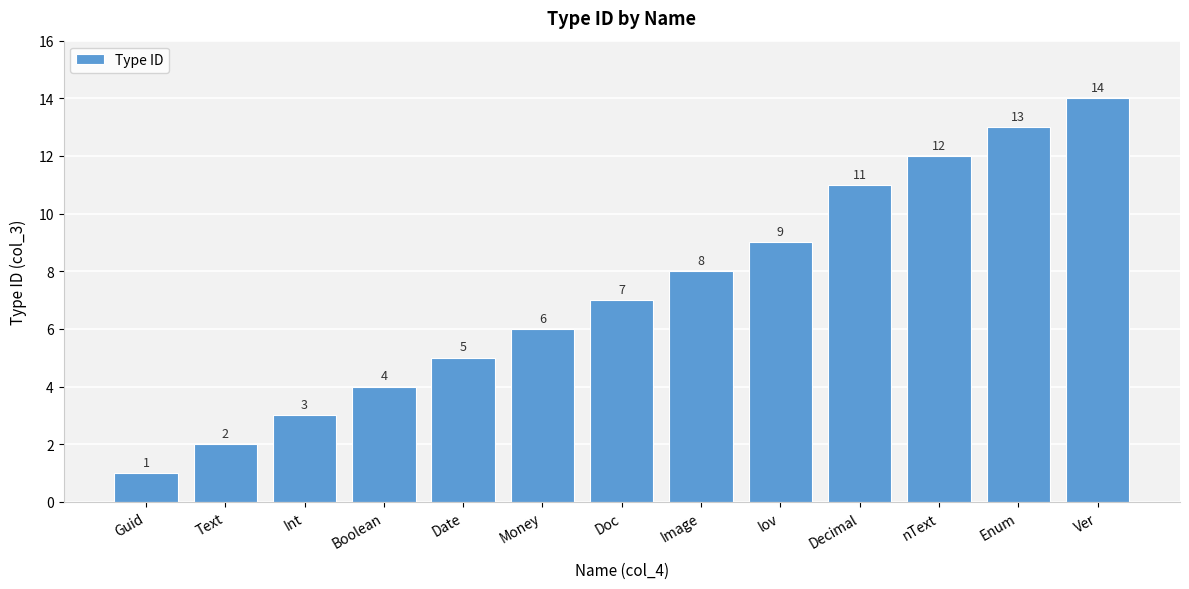

List the labels in order of value, largest first.

Ver, Enum, nText, Decimal, lov, Image, Doc, Money, Date, Boolean, Int, Text, Guid